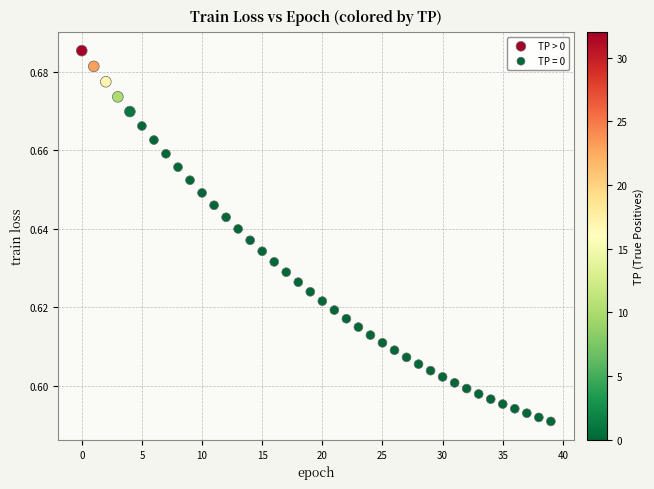

Which series has the largest Y range (max minus min)?

TP = 0